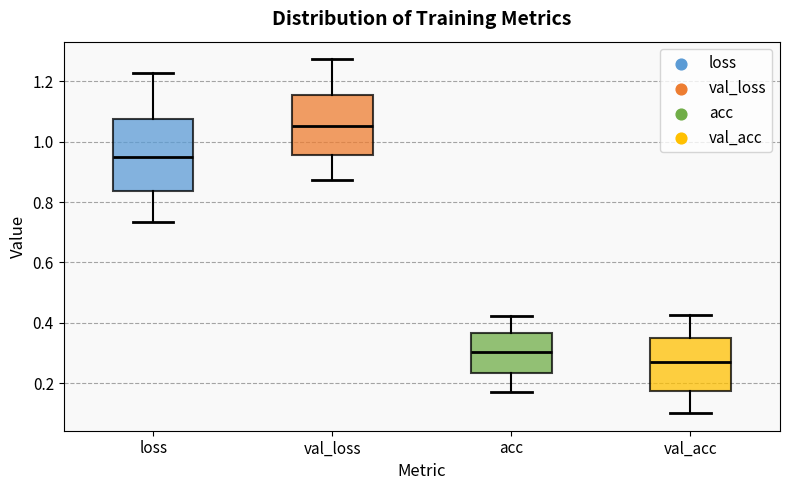

Which box's median line is the lowest?

val_acc